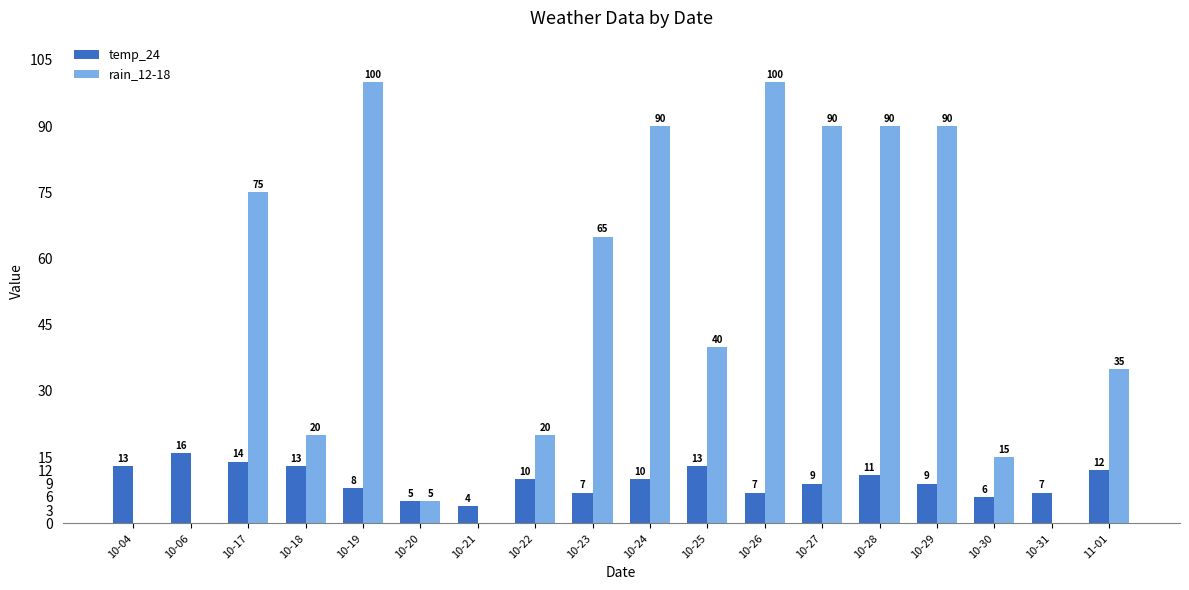

True or false: rain_12-18 has a value of -35 at 10-06.

False